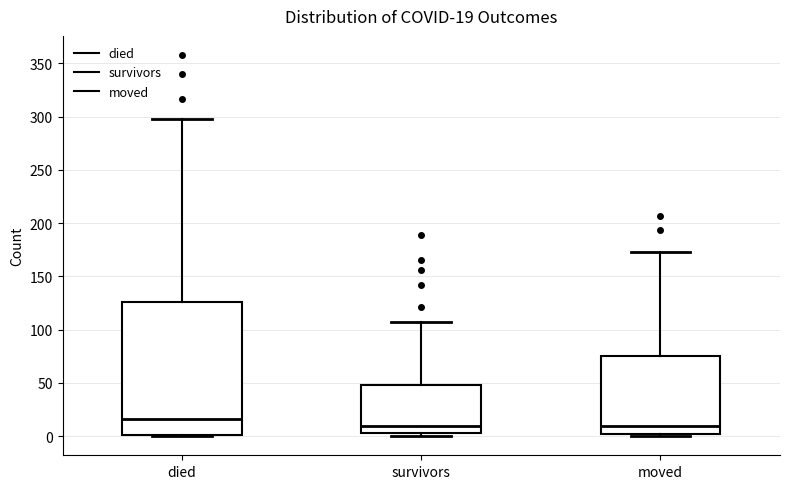

Which box is the tallest, from its lower edge to its upper edge?

died